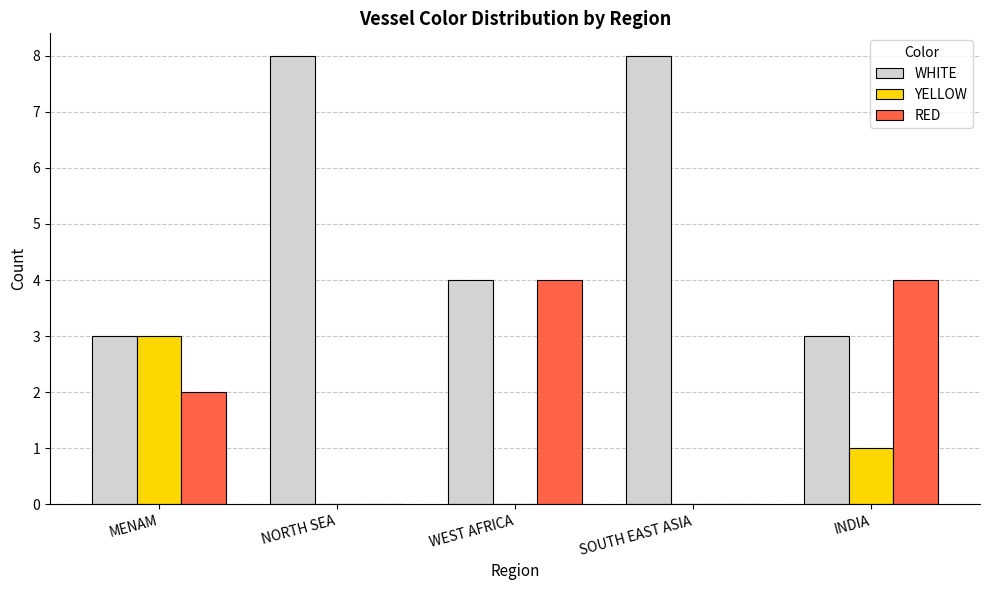

Reading left to right, extract all data points from this chart.

WHITE: MENAM=3	NORTH SEA=8	WEST AFRICA=4	SOUTH EAST ASIA=8	INDIA=3
YELLOW: MENAM=3	NORTH SEA=0	WEST AFRICA=0	SOUTH EAST ASIA=0	INDIA=1
RED: MENAM=2	NORTH SEA=0	WEST AFRICA=4	SOUTH EAST ASIA=0	INDIA=4